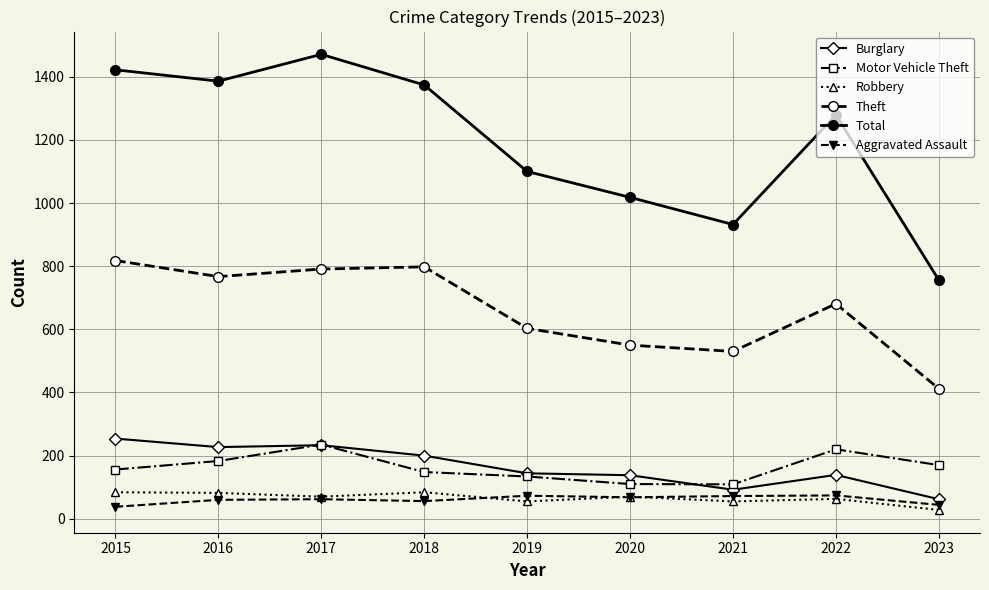

What is the lowest value of the Burglary series?

62